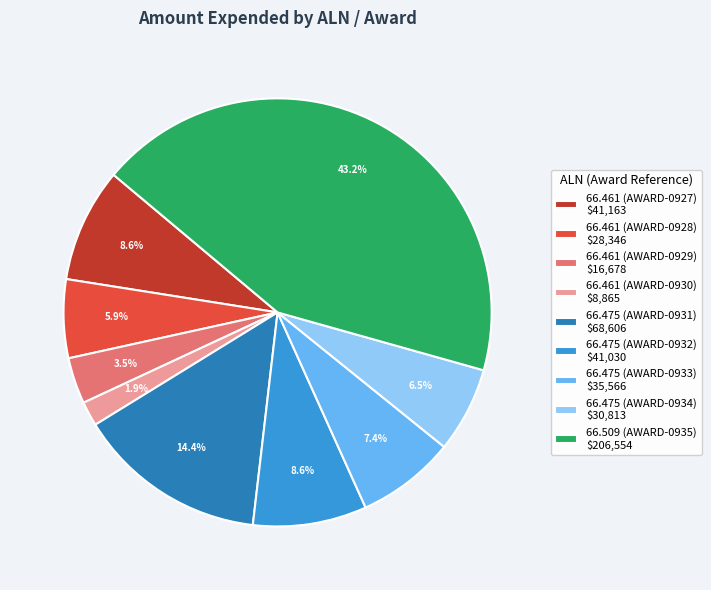

Is there any slice that represents more than half of the pie?

No